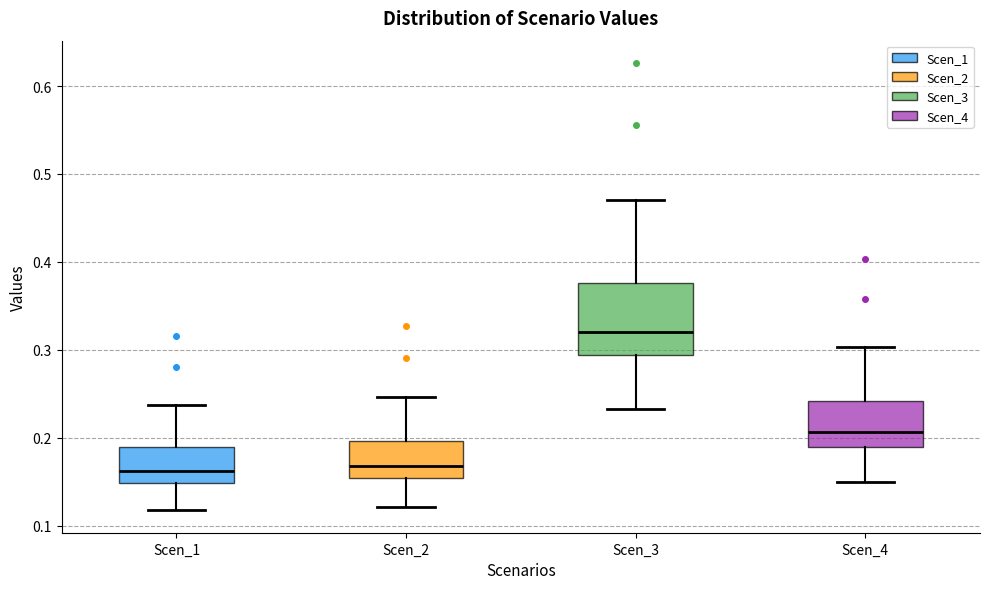

Which box's median line is the highest?

Scen_3